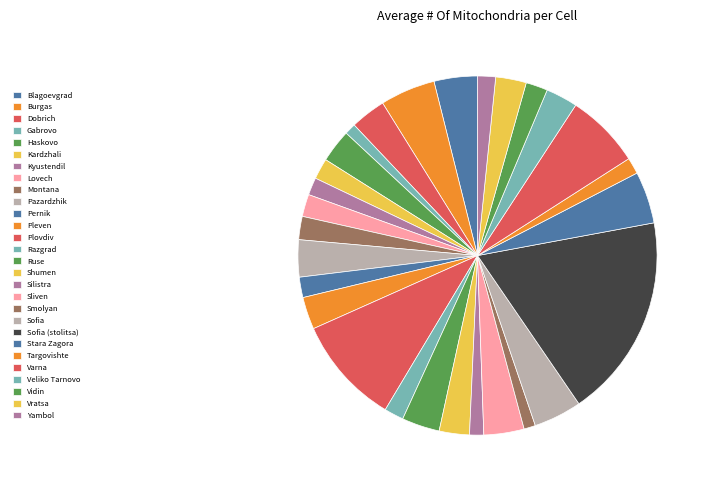

To the nearest percent, what is the difference between the Vidin and Varna slice percentages?

5%